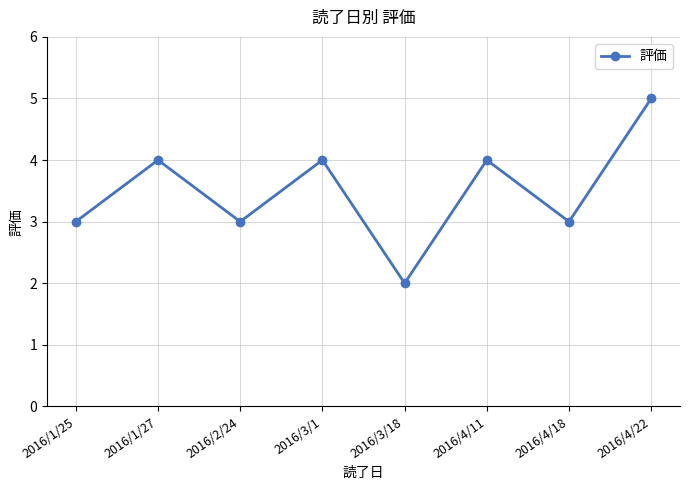

What is the label of the 5th point from the left?

2016/3/18